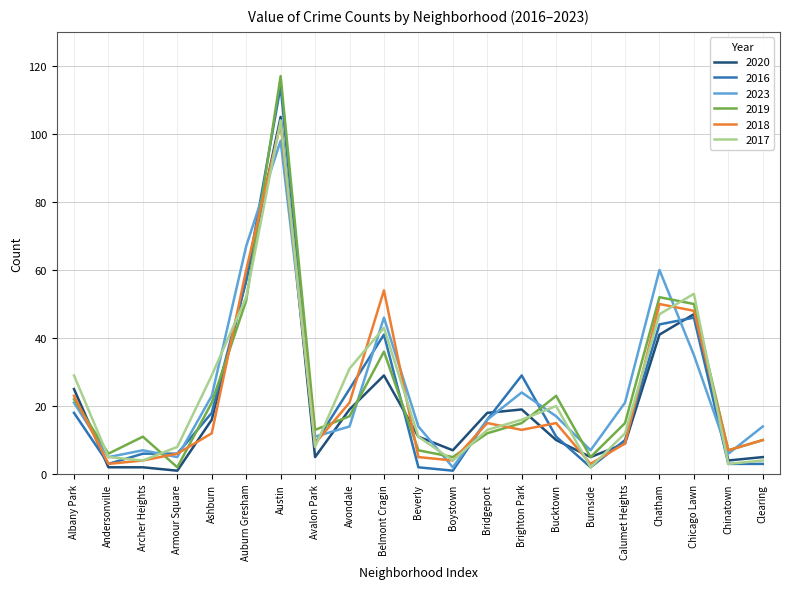

At which label does 2019 reach its minimum?

Armour Square